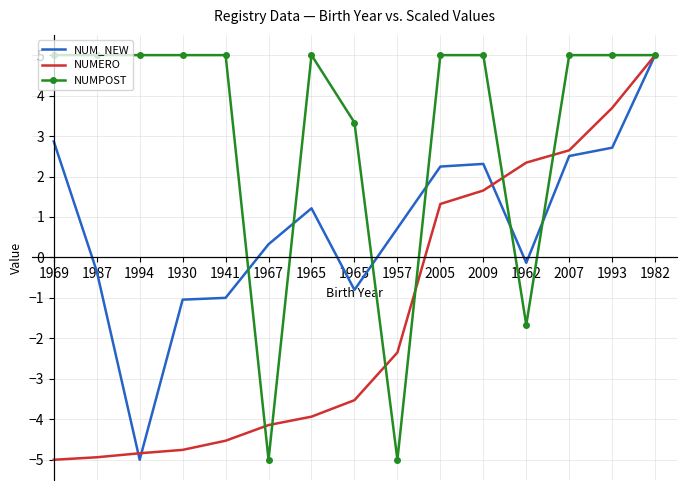

Reading left to right, extract all data points from this chart.

NUM_NEW: 2.9	-0.3	-5.0	-1.0	-1.0	0.3	1.2	-0.8	0.7	2.2	2.3	-0.1	2.5	2.7	5.0
NUMERO: -5.0	-4.9	-4.8	-4.8	-4.5	-4.1	-3.9	-3.5	-2.3	1.3	1.7	2.3	2.6	3.7	5.0
NUMPOST: 5.0	5.0	5.0	5.0	5.0	-5.0	5.0	3.3	-5.0	5.0	5.0	-1.7	5.0	5.0	5.0